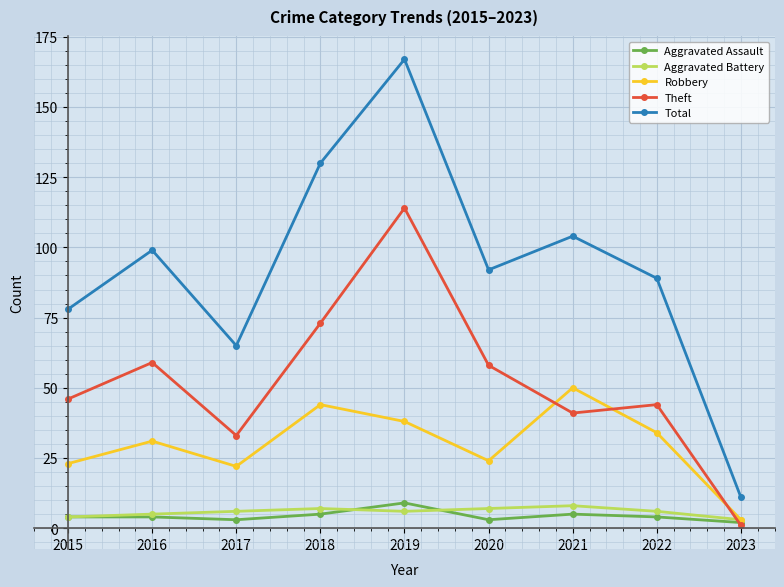

Reading right to left, extract all data points from this chart.

Aggravated Assault: 2023=2	2022=4	2021=5	2020=3	2019=9	2018=5	2017=3	2016=4	2015=4
Aggravated Battery: 2023=3	2022=6	2021=8	2020=7	2019=6	2018=7	2017=6	2016=5	2015=4
Robbery: 2023=3	2022=34	2021=50	2020=24	2019=38	2018=44	2017=22	2016=31	2015=23
Theft: 2023=1	2022=44	2021=41	2020=58	2019=114	2018=73	2017=33	2016=59	2015=46
Total: 2023=11	2022=89	2021=104	2020=92	2019=167	2018=130	2017=65	2016=99	2015=78